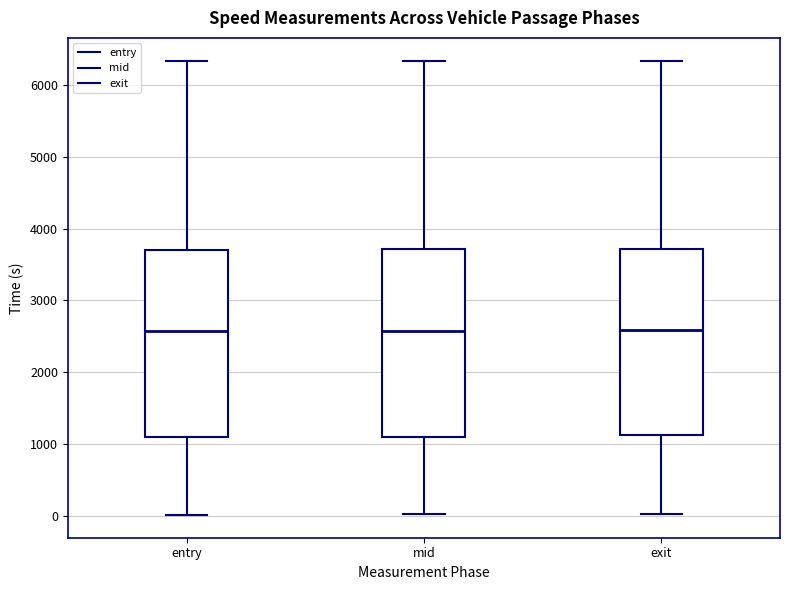

Reading left to right, read every box against the y-axis: the position of its median line, the range the box covers, and the ends of its whiskers. The values are not printed on the chart, so give them approximately, as read against the axis.

entry: median 2600, box 1100 to 3700, whiskers 0 to 6300
mid: median 2600, box 1100 to 3700, whiskers 0 to 6300
exit: median 2600, box 1100 to 3700, whiskers 0 to 6300